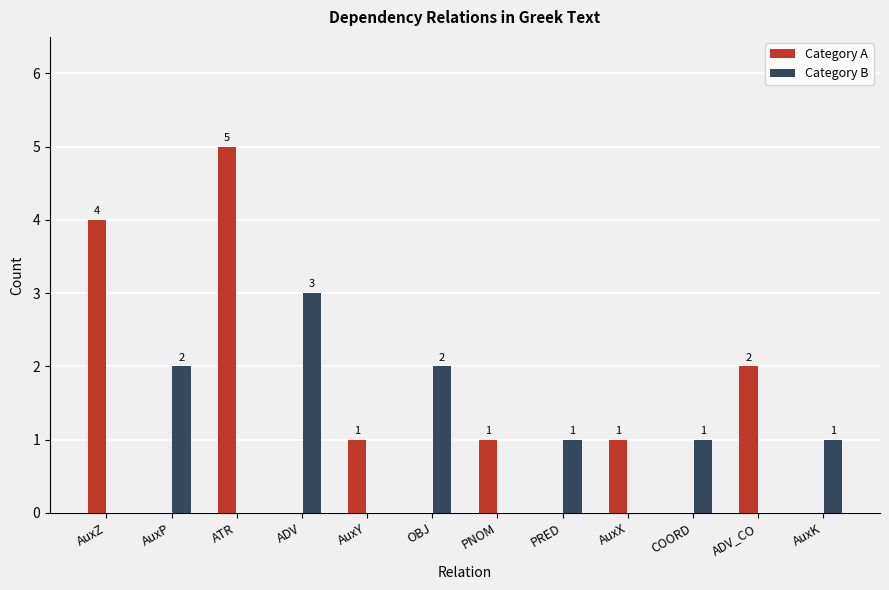

How many values in Category B are above zero?

6